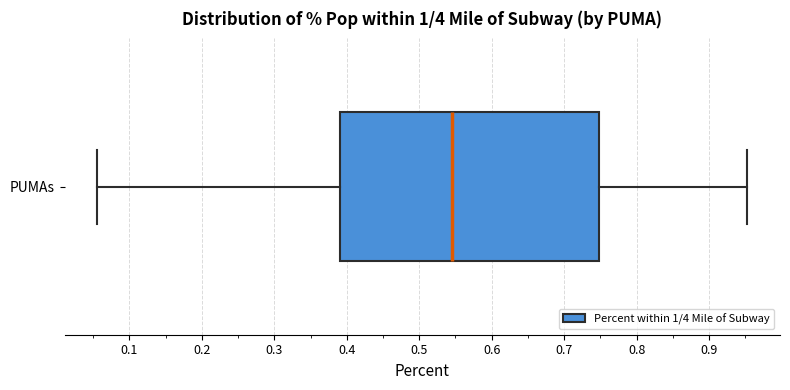

Read this box plot against the x-axis: the position of the median line, the range covered by the box, and the ends of both whiskers. The values are not printed on the chart, so give them approximately, as read against the axis.

median 0.54, box 0.39 to 0.75, whiskers 0.06 to 0.95